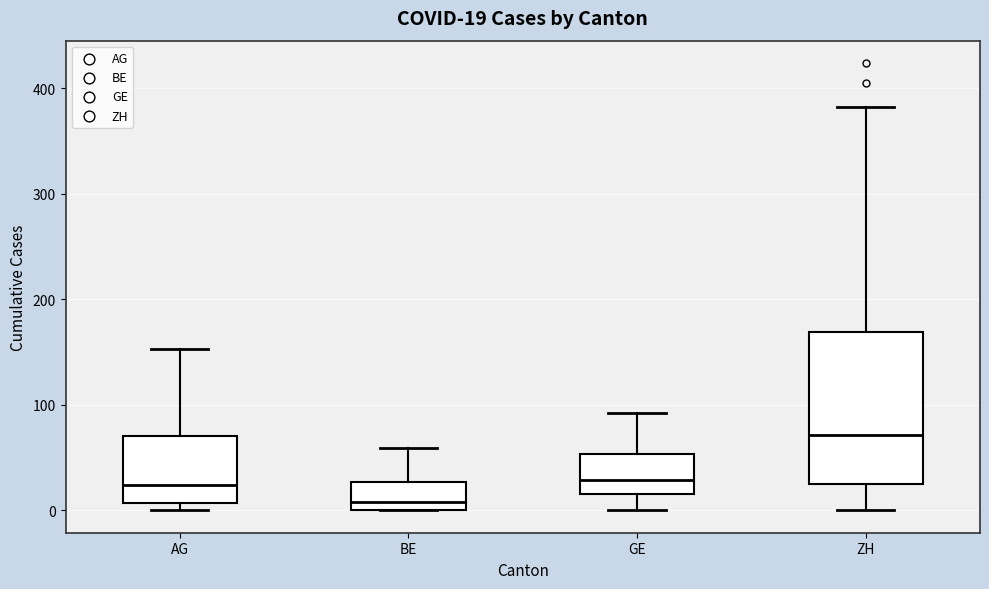

Which box's median line is the highest?

ZH